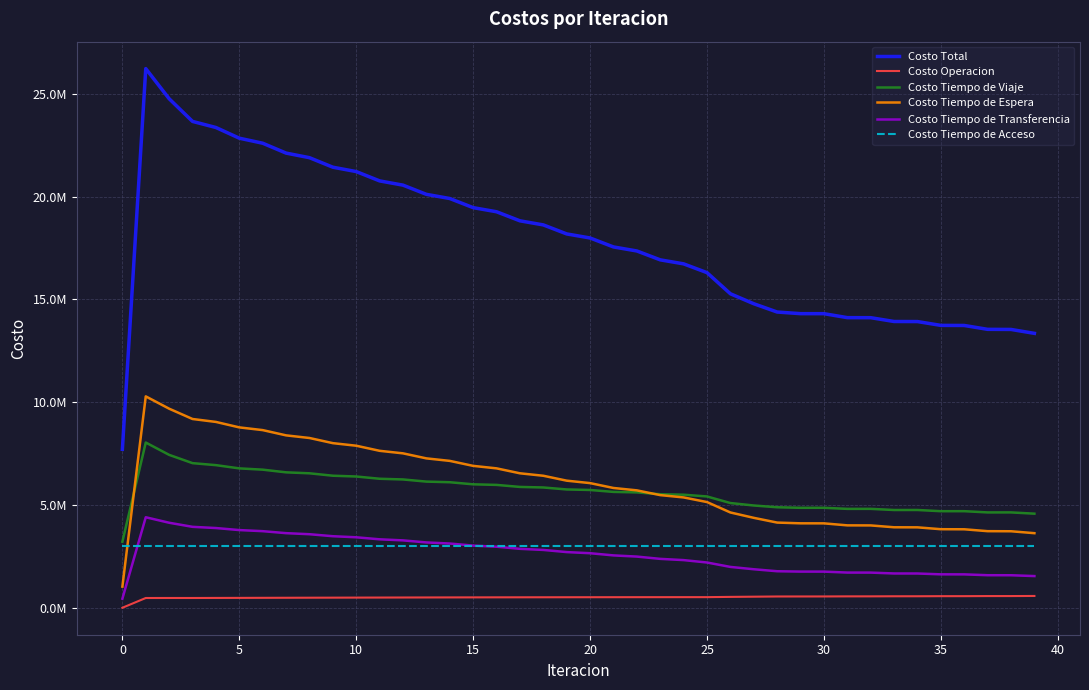

List the series in order of their peak value, lowest first.

Costo Operacion, Costo Tiempo de Acceso, Costo Tiempo de Transferencia, Costo Tiempo de Viaje, Costo Tiempo de Espera, Costo Total